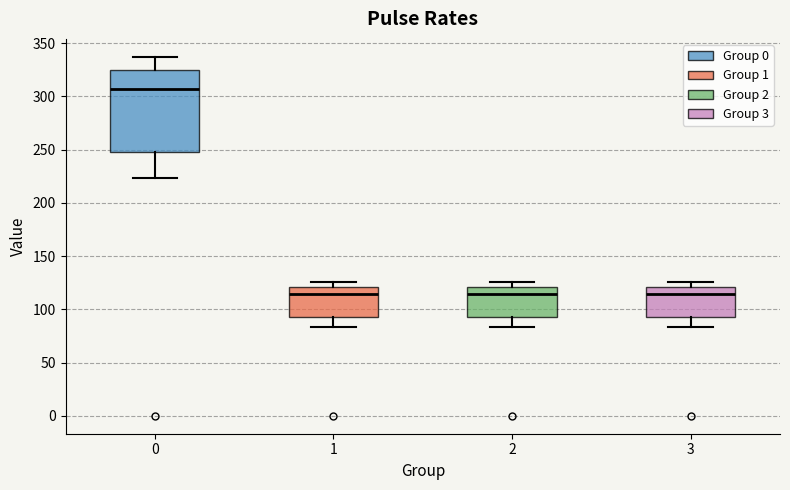

Comparing the boxes themselves (not the whiskers), which one is the tallest?

0